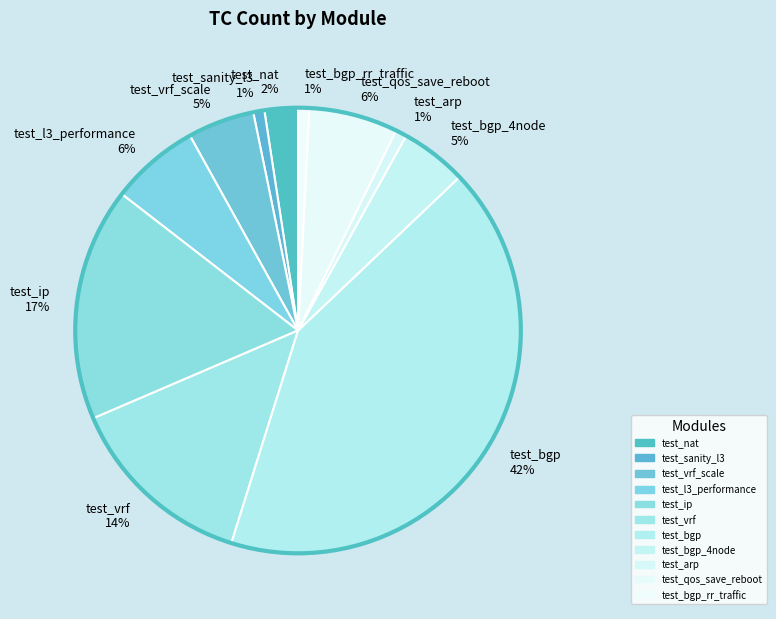

What is the ratio of the value at test_vrf_scale 5% to the value at test_vrf 14%?

0.4